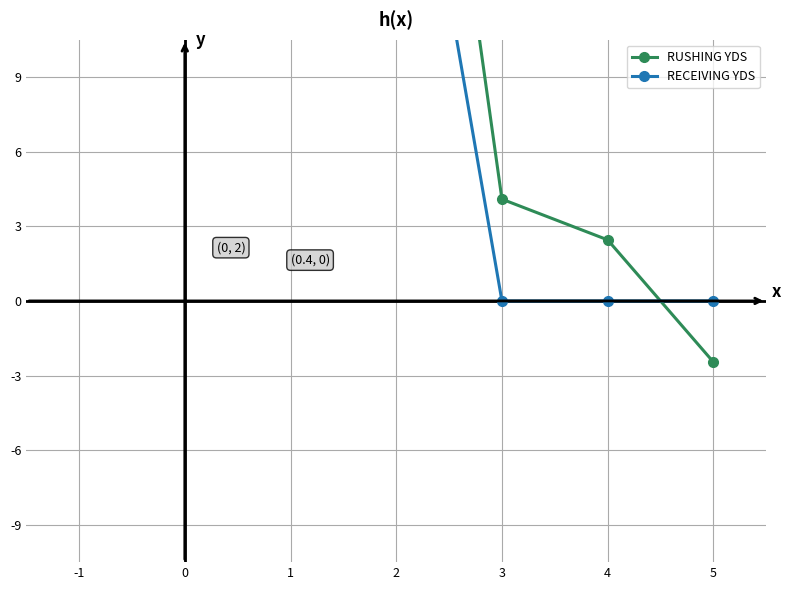

How many data points does each series have?

6